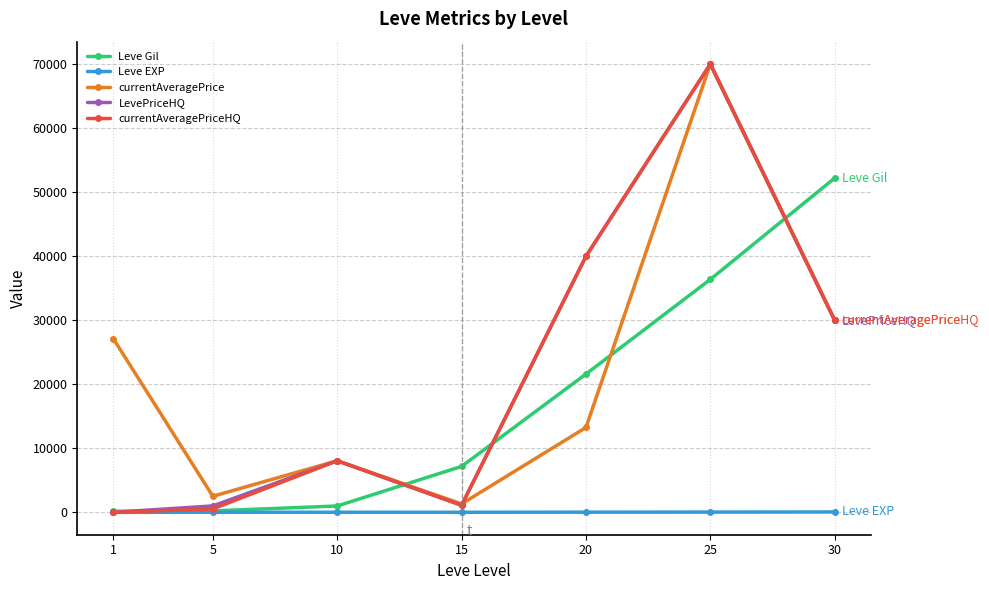

How many interior local peaks does the LevePriceHQ series have?

2